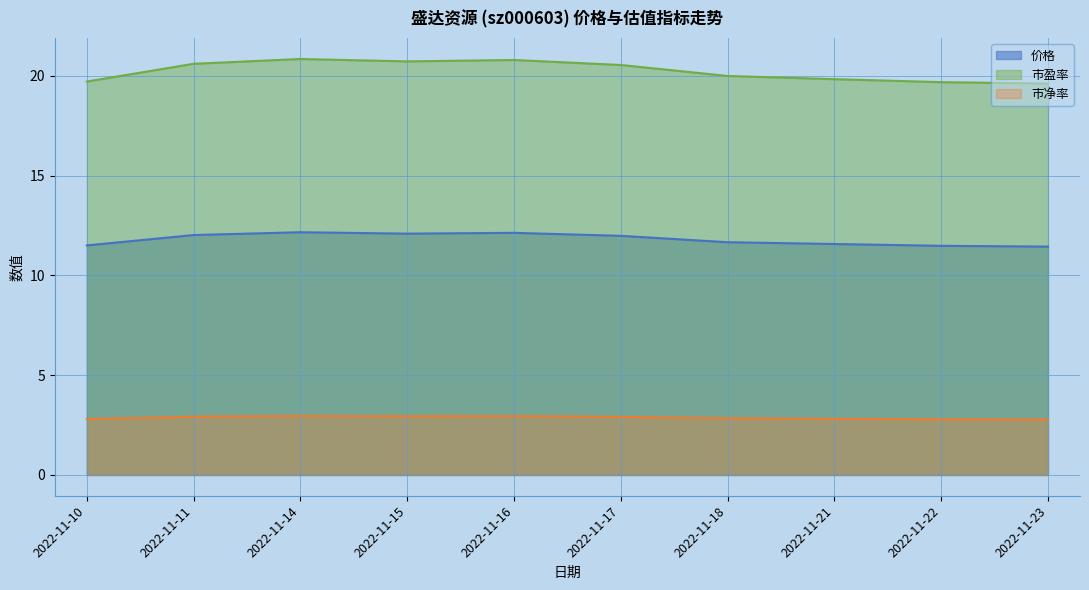

Reading right to left, list all the values displayed in this chart.

价格: 2022-11-23=11.4	2022-11-22=11.5	2022-11-21=11.6	2022-11-18=11.7	2022-11-17=12.0	2022-11-16=12.1	2022-11-15=12.1	2022-11-14=12.2	2022-11-11=12.0	2022-11-10=11.5
市盈率: 2022-11-23=19.6	2022-11-22=19.7	2022-11-21=19.8	2022-11-18=20.0	2022-11-17=20.5	2022-11-16=20.8	2022-11-15=20.7	2022-11-14=20.8	2022-11-11=20.6	2022-11-10=19.7
市净率: 2022-11-23=2.8	2022-11-22=2.8	2022-11-21=2.8	2022-11-18=2.8	2022-11-17=2.9	2022-11-16=3.0	2022-11-15=2.9	2022-11-14=3.0	2022-11-11=2.9	2022-11-10=2.8